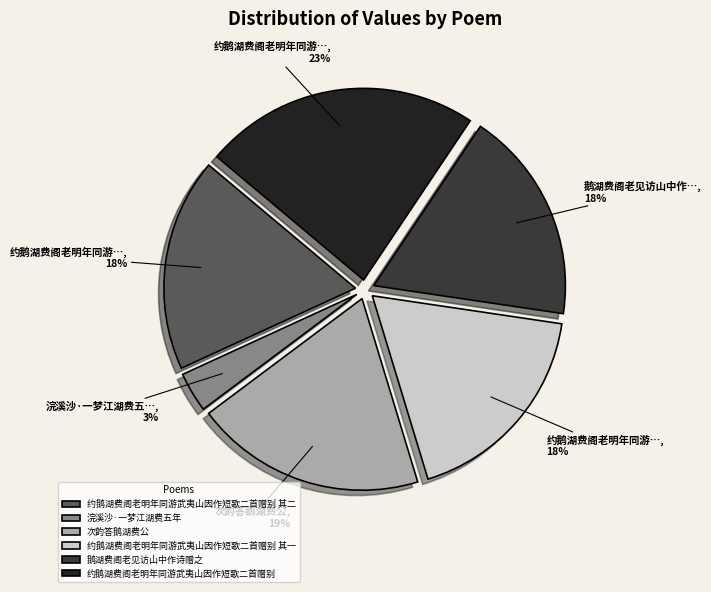

What is the largest slice in the pie chart?

约鹅湖费阁老明年同游武夷山因作短歌二首赠别